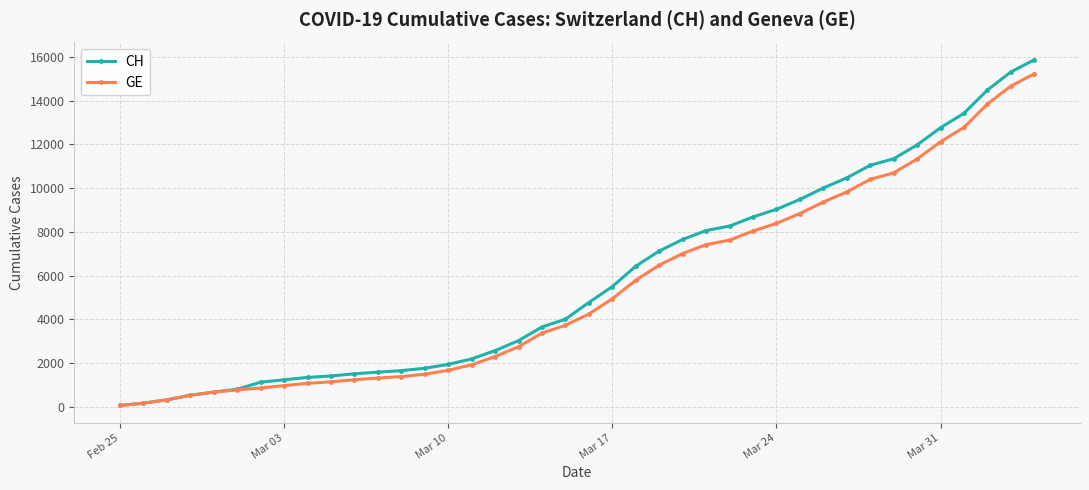

What is the highest value of the GE series?

15219